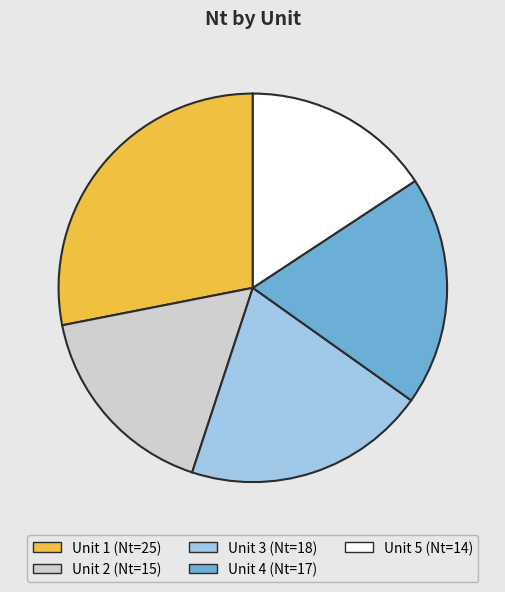

Is it true that Unit 3 (Nt=18) is 35% of the pie?

False